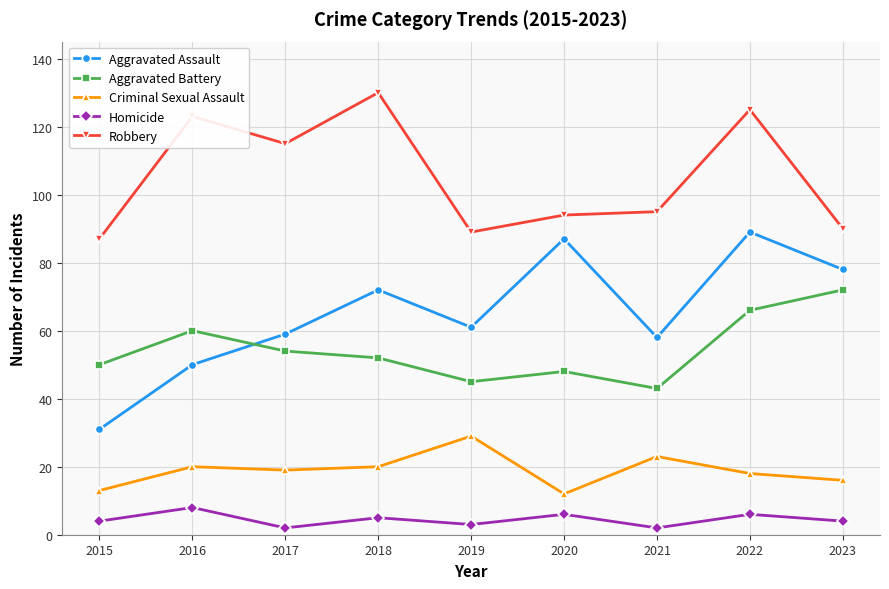

What is the sum of the Aggravated Battery values at 2023 and 2015?

122